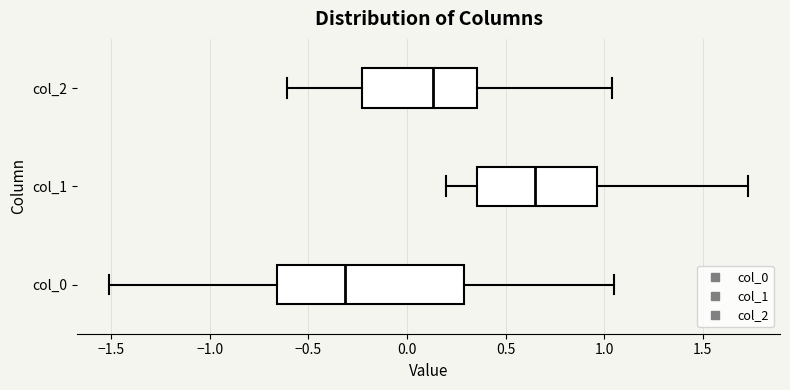

Which box's median line is the furthest to the left?

col_0